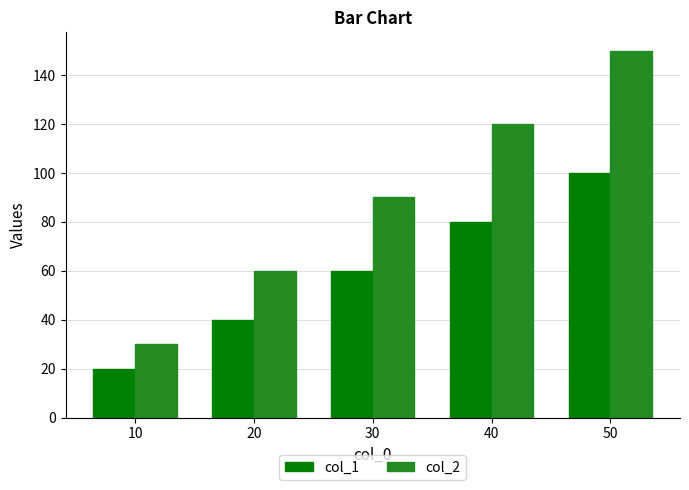

Is the value of col_1 at 10 greater than the value of col_2 at 20?

No